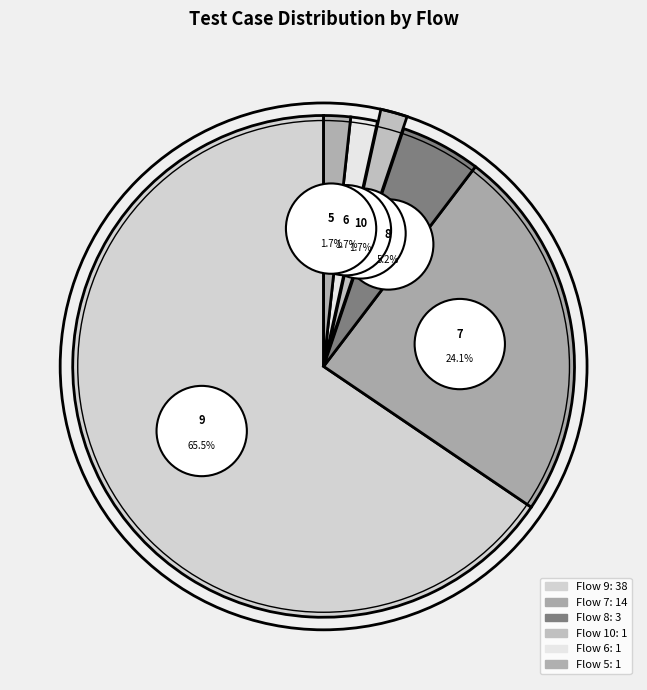

Which has a higher value, Flow 8 or Flow 6?

Flow 8